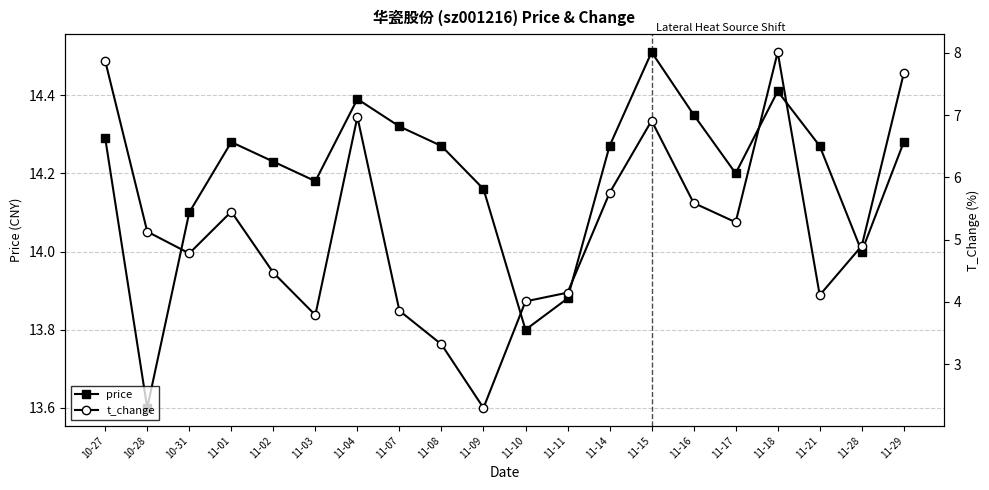

What is the label of the 19th point from the right?

10-28